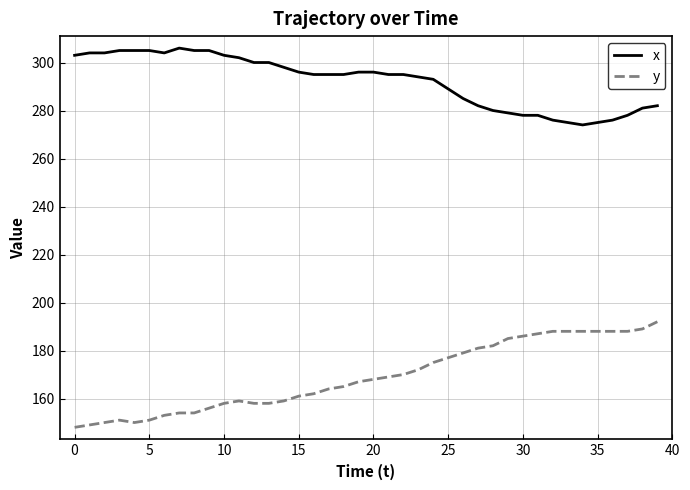

What is the difference between the maximum and minimum values in the y series?

44